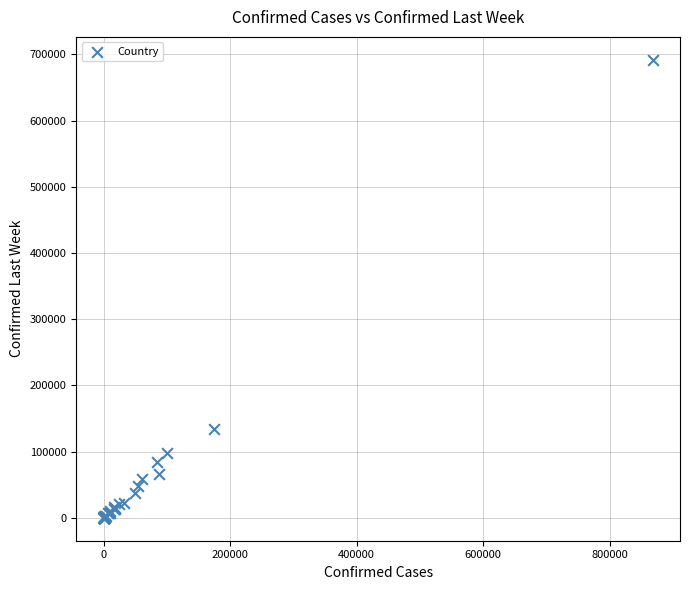

What Y value in the scatter plot is closest to 345888?

134150